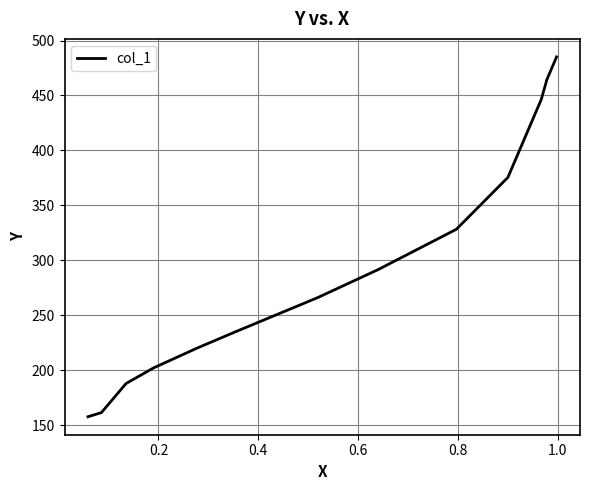

What is the maximum value shown in the chart?

485.1